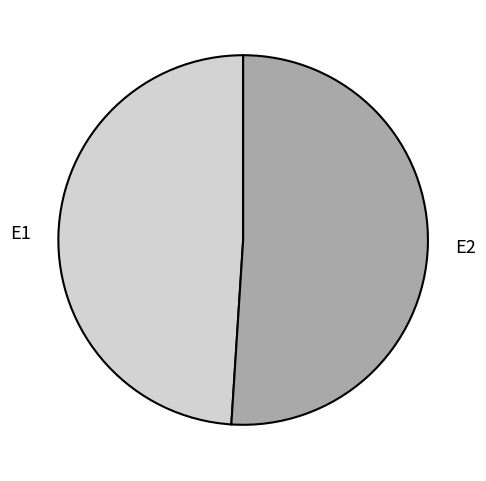

The E1 slice represents 49% of the pie. True or false?

True